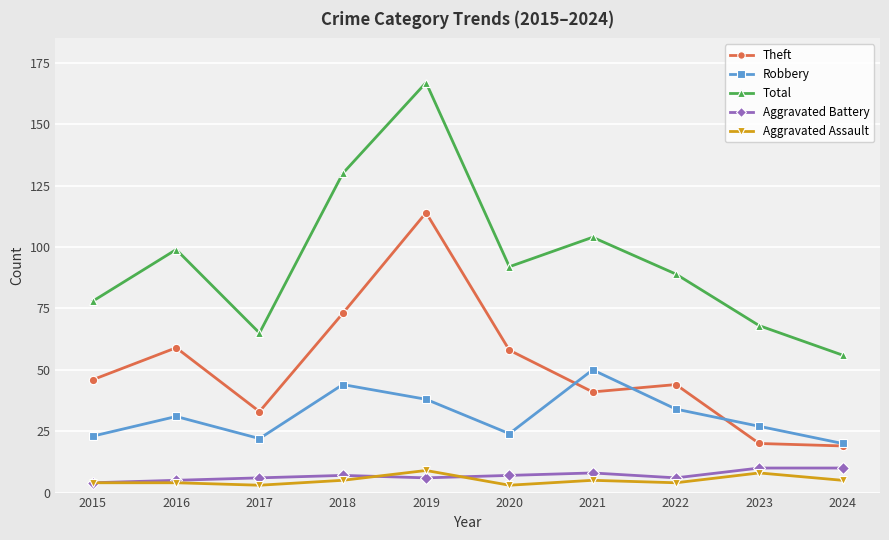

True or false: Aggravated Battery and Theft cross at least once.

False